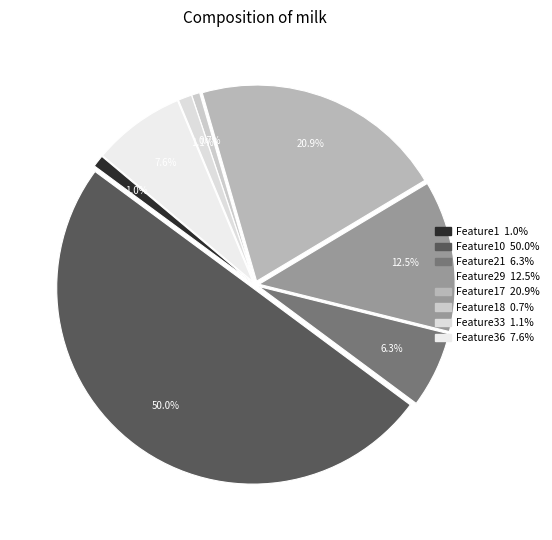

How many segments does this pie chart have?

8